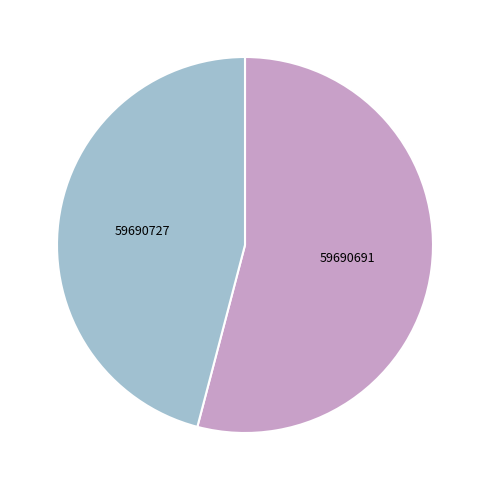

The 59690727 slice represents 54% of the pie. True or false?

False